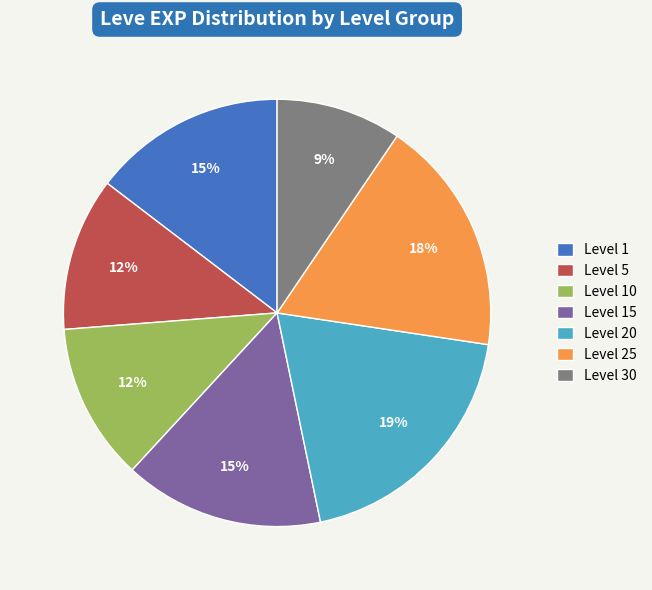

How many segments does this pie chart have?

7